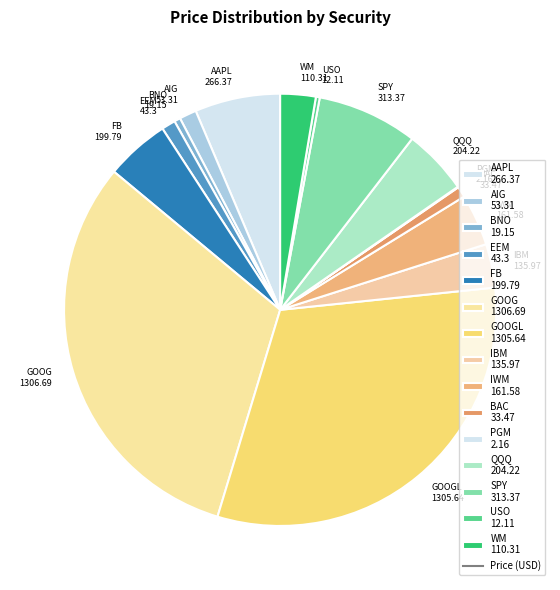

Does WM 110.31 represent more than half of the total?

No